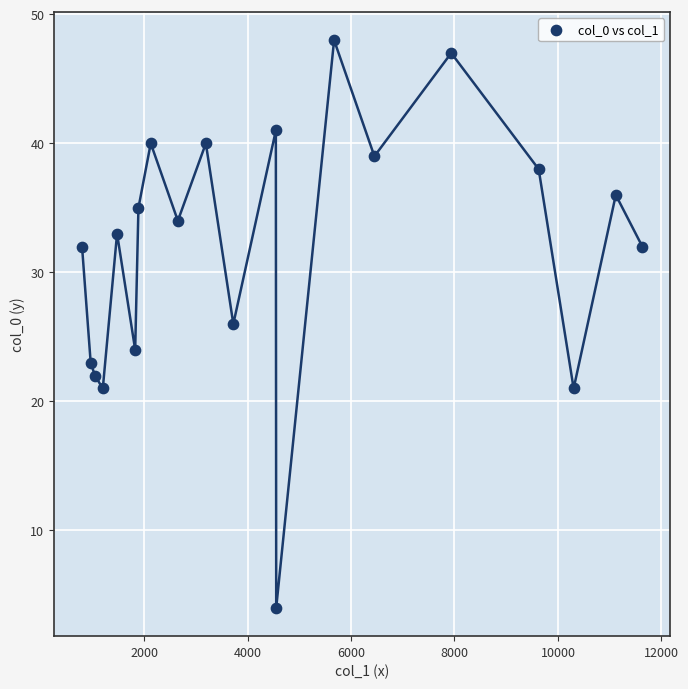

What is the range of X values (max minus min)?

10830